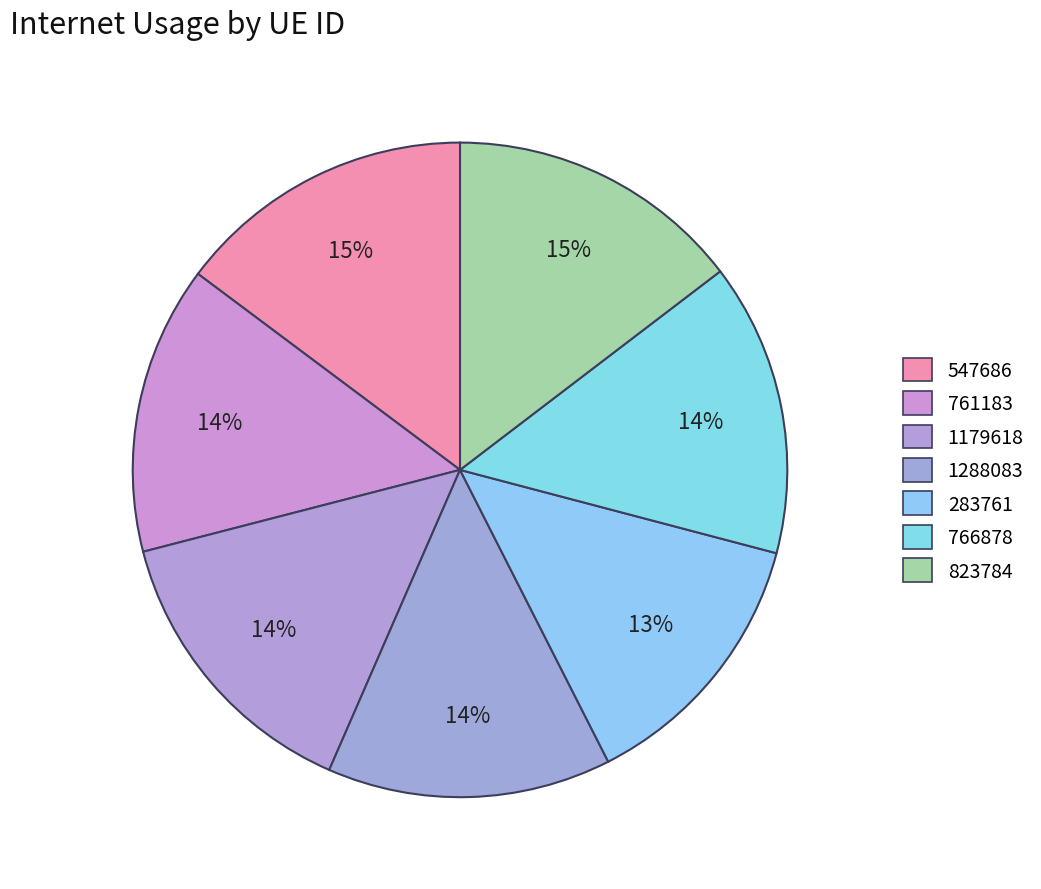

Count the number of slices in the pie.

7